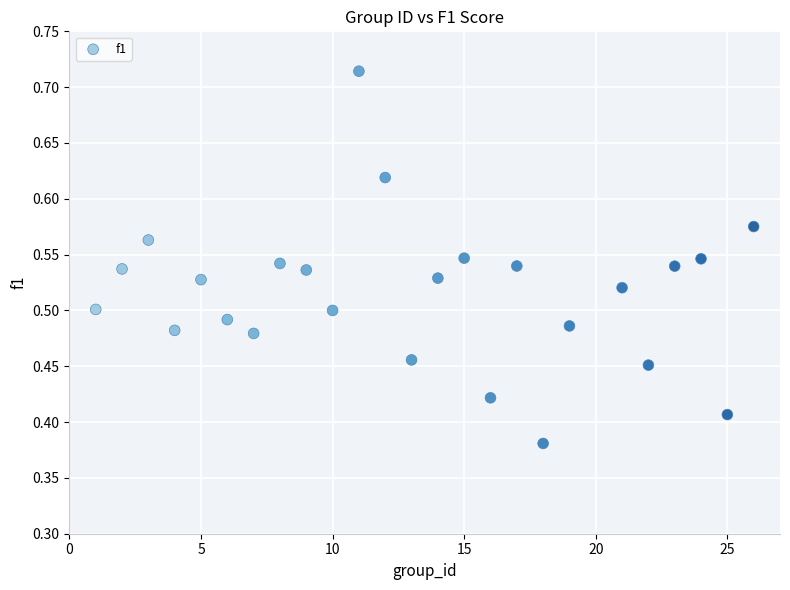

What is the range of X values (max minus min)?

25.0